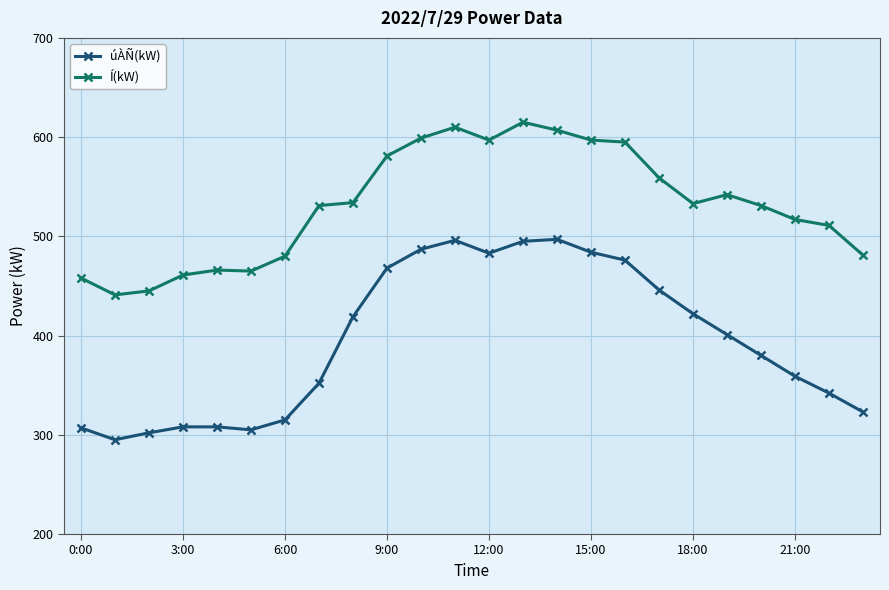

What is the value of the Í(kW) point at the 10th from the left?

581